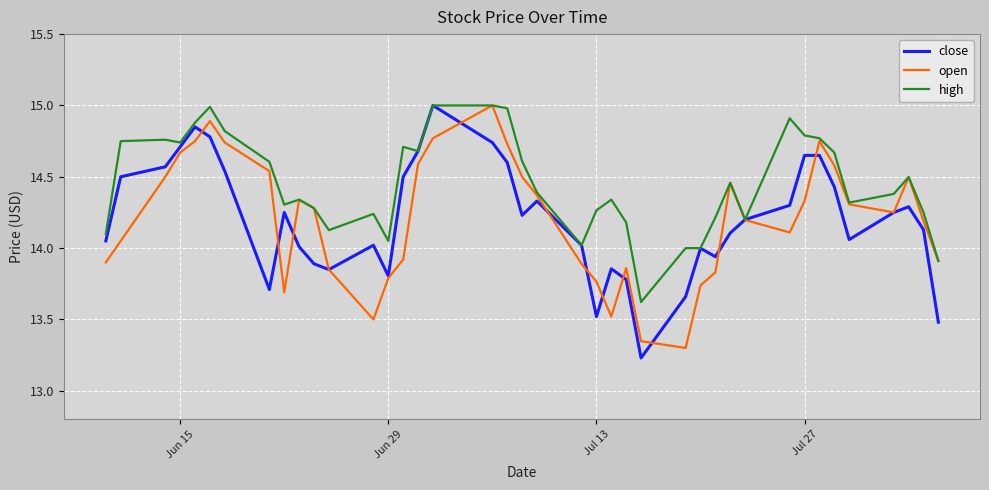

Is this an area chart (filled region under the line)?

No